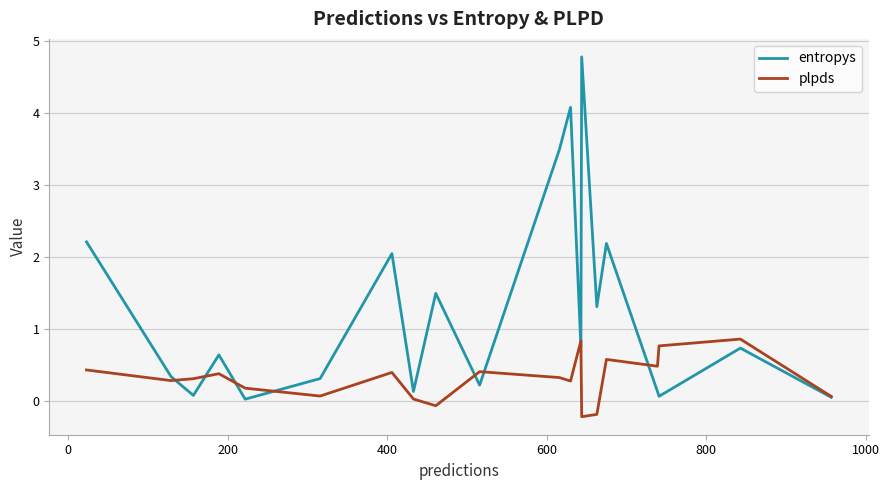

How many categories are shown in the chart?

20